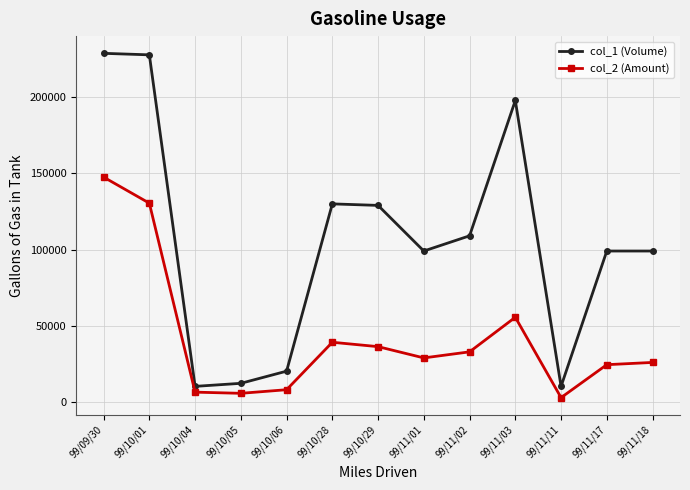

Rank the series by their maximum value, from highest to lowest.

col_1 (Volume), col_2 (Amount)